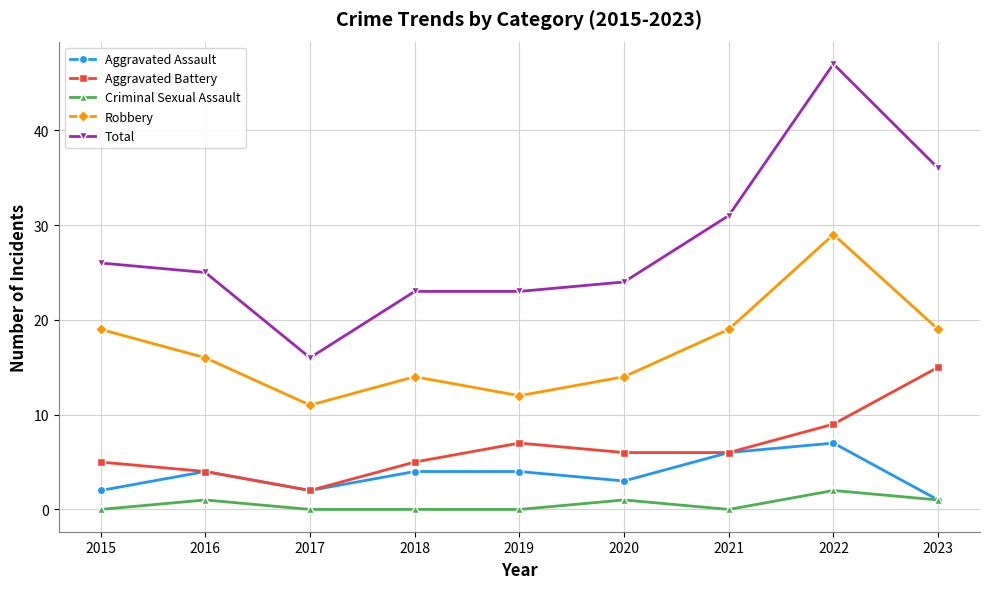

Is this an area chart (filled region under the line)?

No